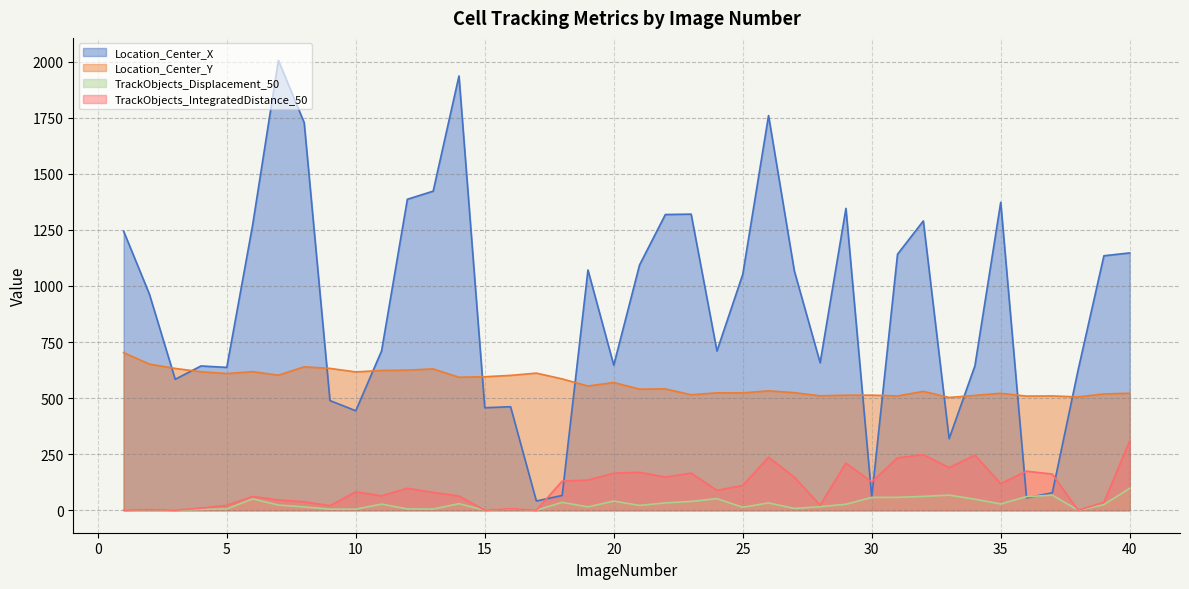

At which category is the sum across all series the highest?

7